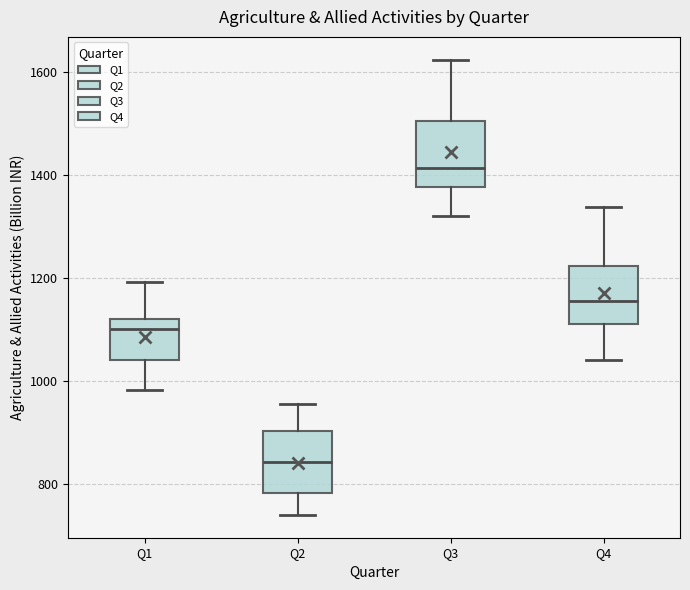

Which box's median line is the lowest?

Q2